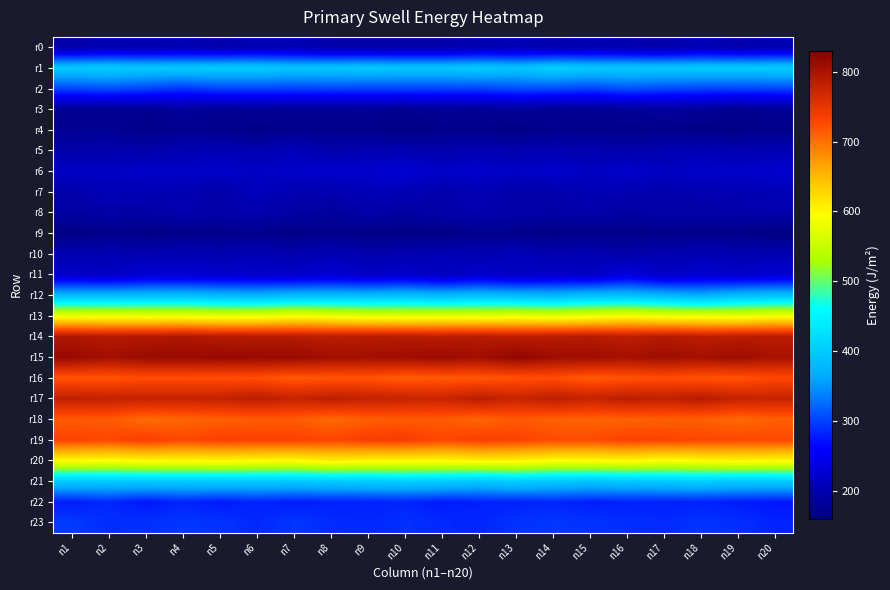

At which category does the chart reach its minimum across all series?

n20